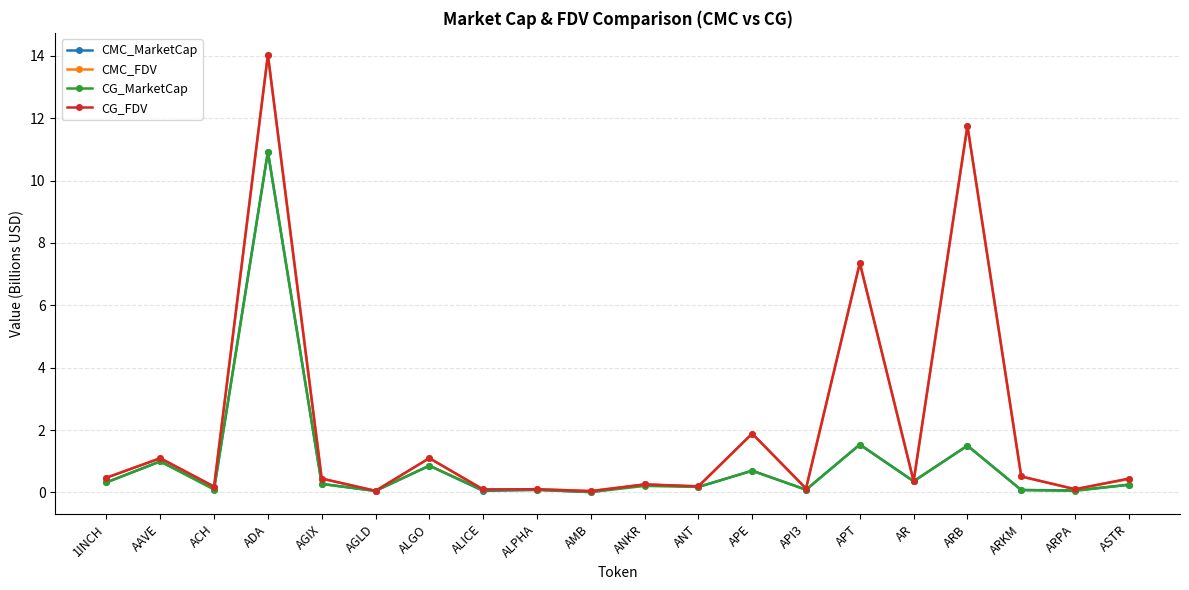

At which category does CG_MarketCap reach its first local peak?

AAVE